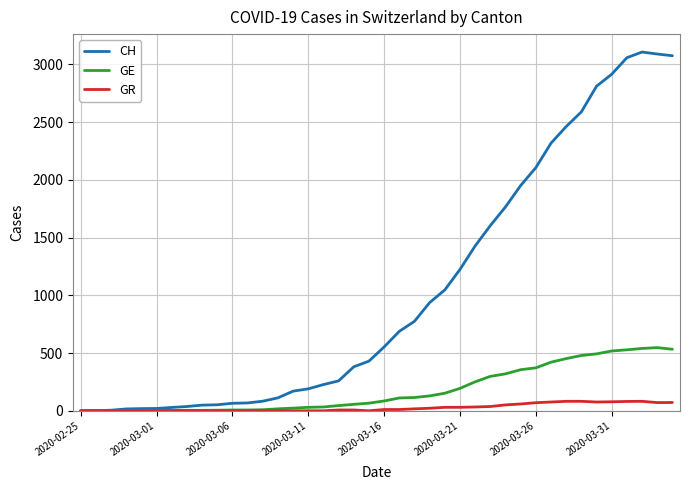

What is the maximum value for GR?

82